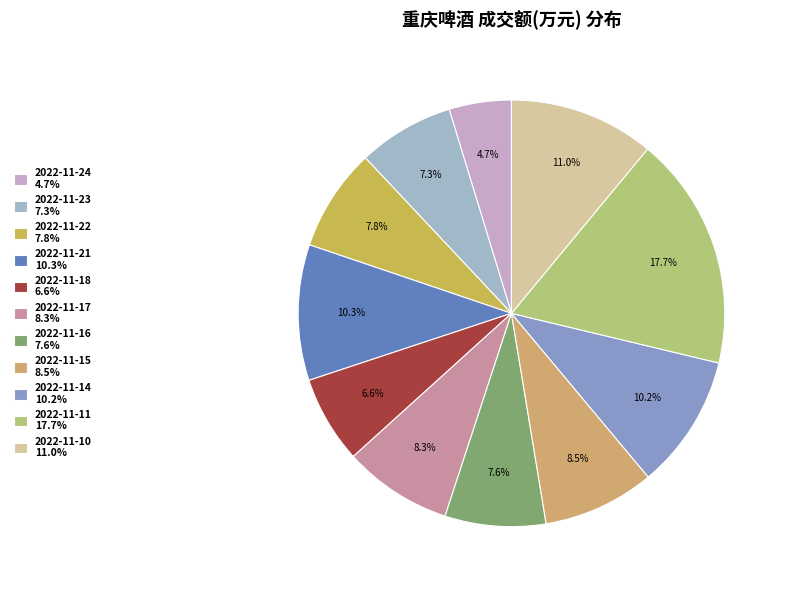

Approximately how many times larger is the value at 2022-11-18 compared to 2022-11-14?

0.7